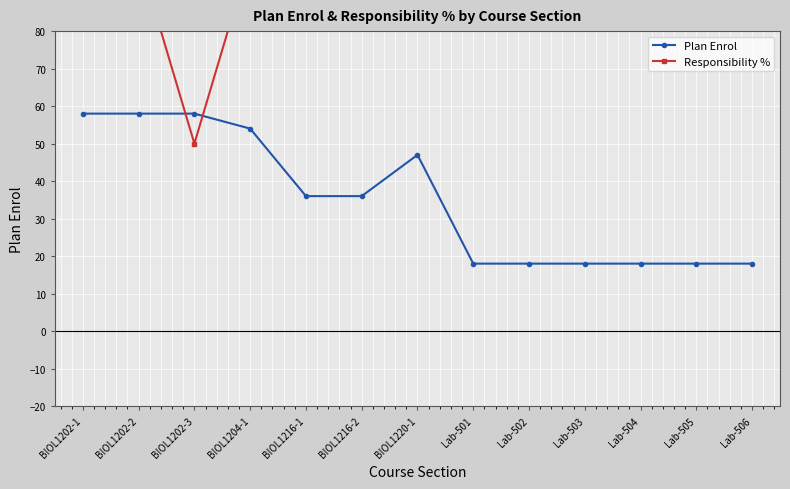

Reading left to right, extract all data points from this chart.

Plan Enrol: 58	58	58	54	36	36	47	18	18	18	18	18	18
Responsibility %: 100	100	50	100	100	100	100	100	100	100	100	100	100